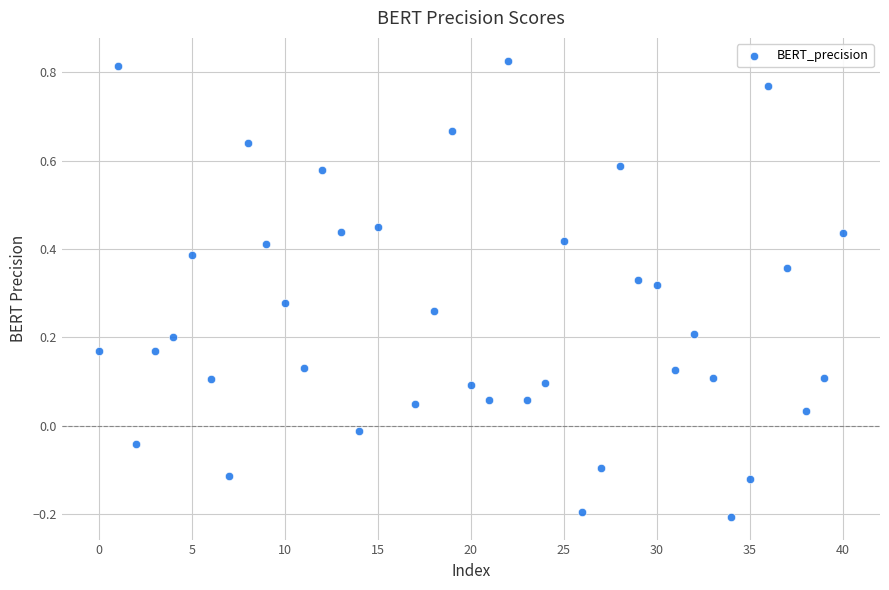

What is the range of X values (max minus min)?

40.0